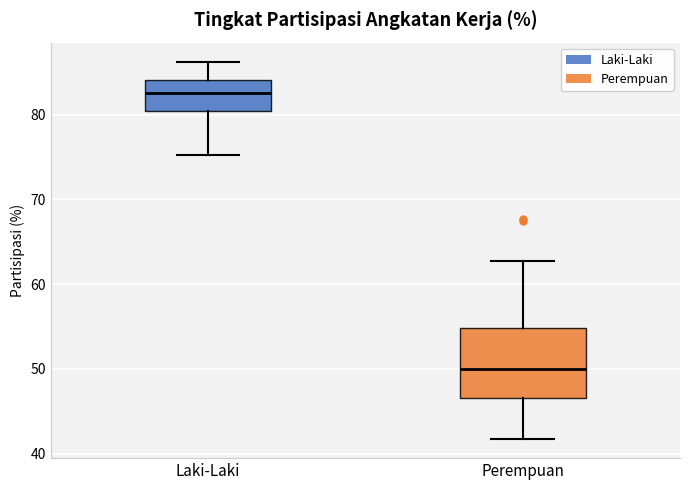

Reading left to right, read every box against the y-axis: the position of its median line, the range the box covers, and the ends of its whiskers. The values are not printed on the chart, so give them approximately, as read against the axis.

Laki-Laki: median 83, box 80 to 84, whiskers 75 to 86
Perempuan: median 50, box 47 to 55, whiskers 42 to 63